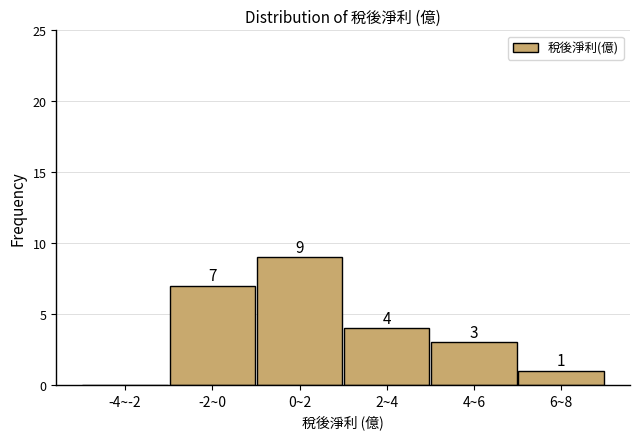

Reading right to left, what are all the values shown in this chart?

6~8=1	4~6=3	2~4=4	0~2=9	-2~0=7	-4~-2=0